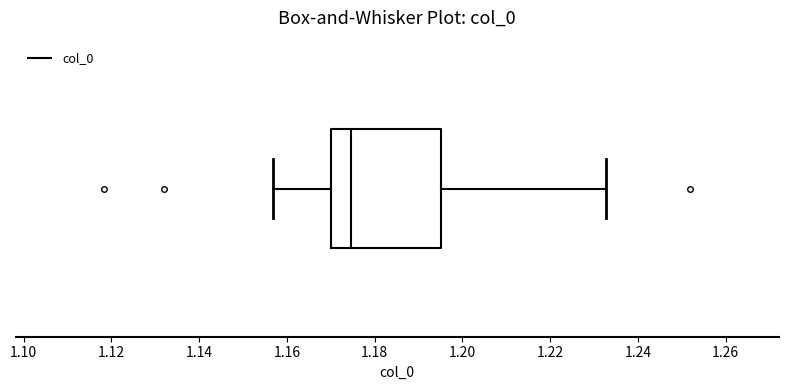

Where does the right whisker of the box end on the x-axis? The values are not printed on the chart, so give them approximately, as read against the axis.

1.232